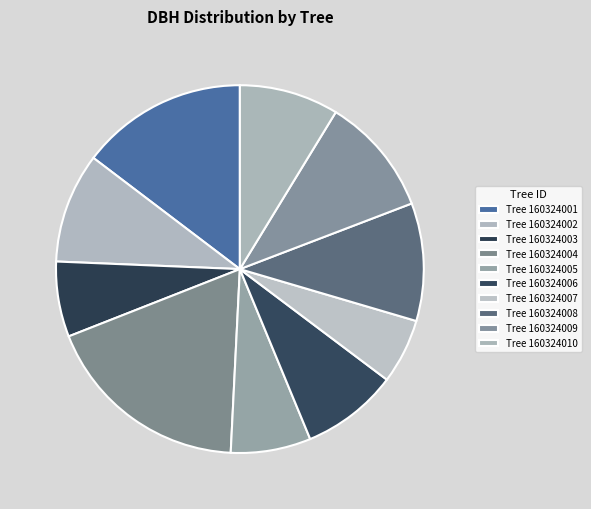

To the nearest percent, what is the difference between the largest and smallest slice percentages?

13%